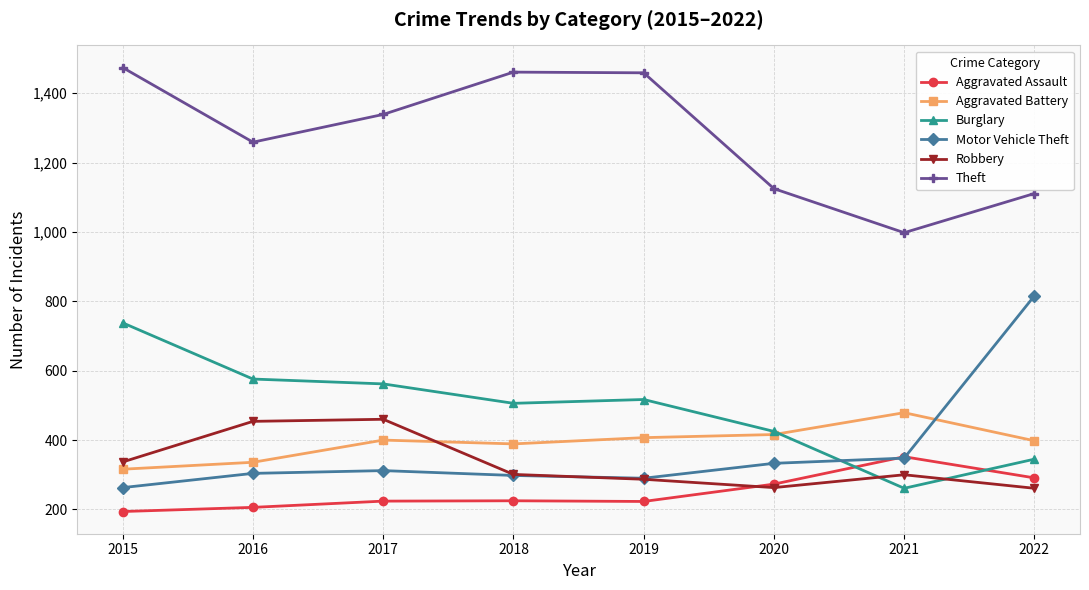

Is this an area chart (filled region under the line)?

No